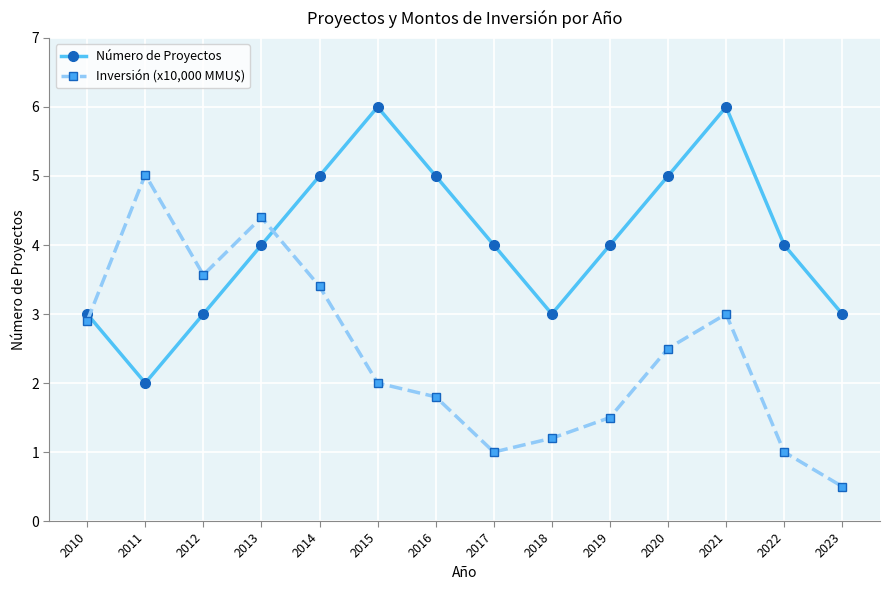

The Número de Proyectos series shows 6.2 at 2013. True or false?

False